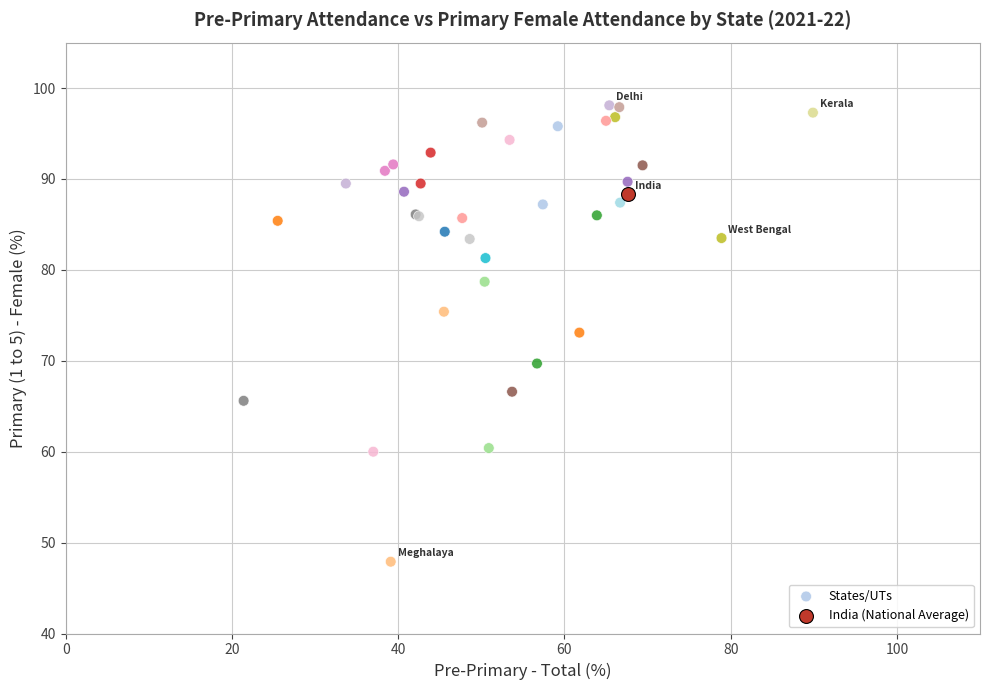

What are all the series names shown in the legend?

States/UTs, India (National Average)